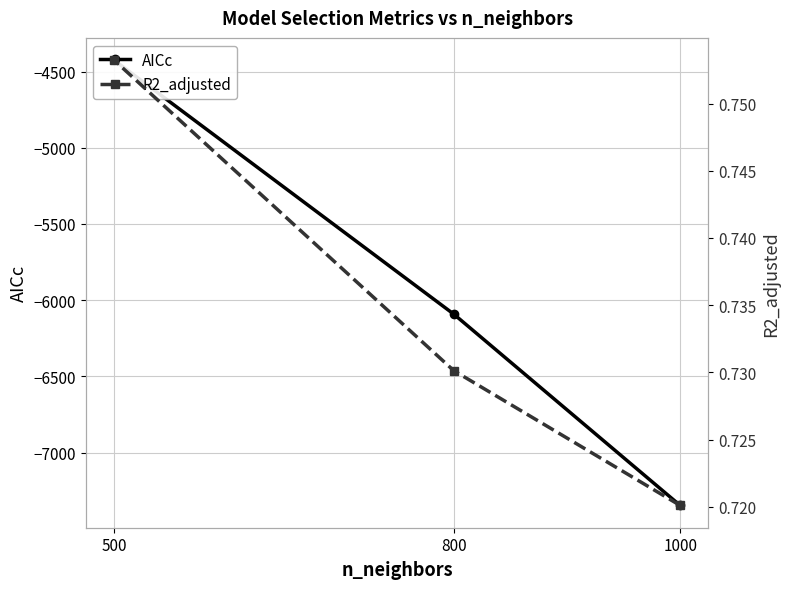

What is the sum of all R2_adjusted values?

2.2